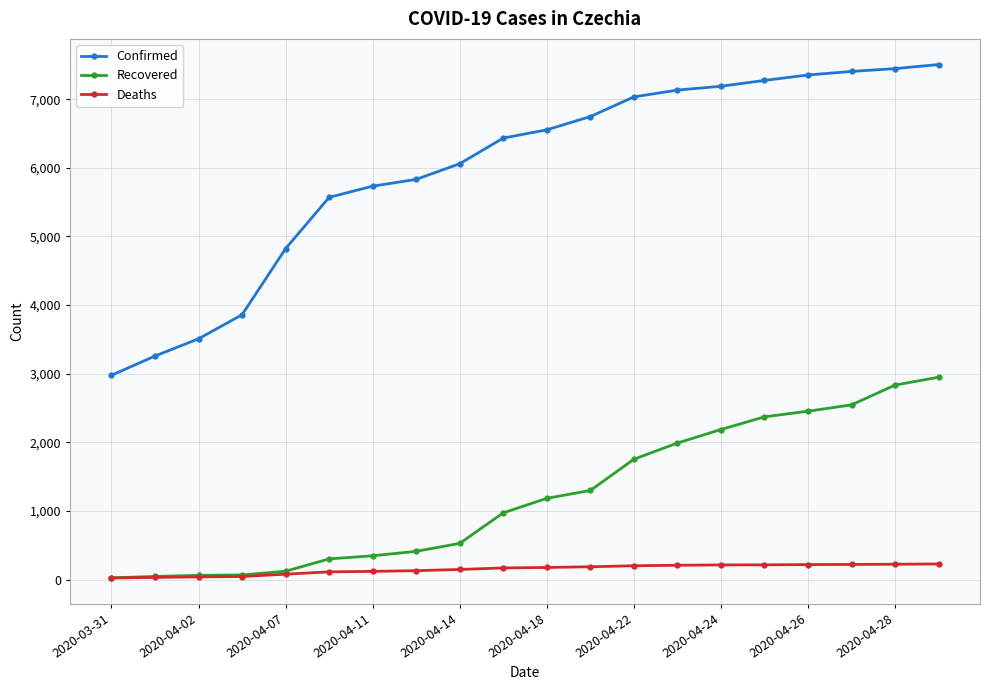

Which series has the largest total across all categories?

Confirmed